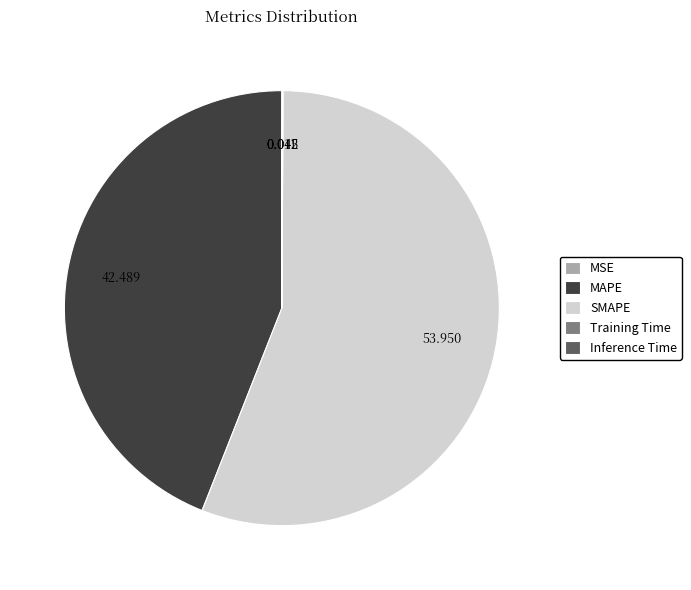

Is SMAPE the majority of the pie?

Yes